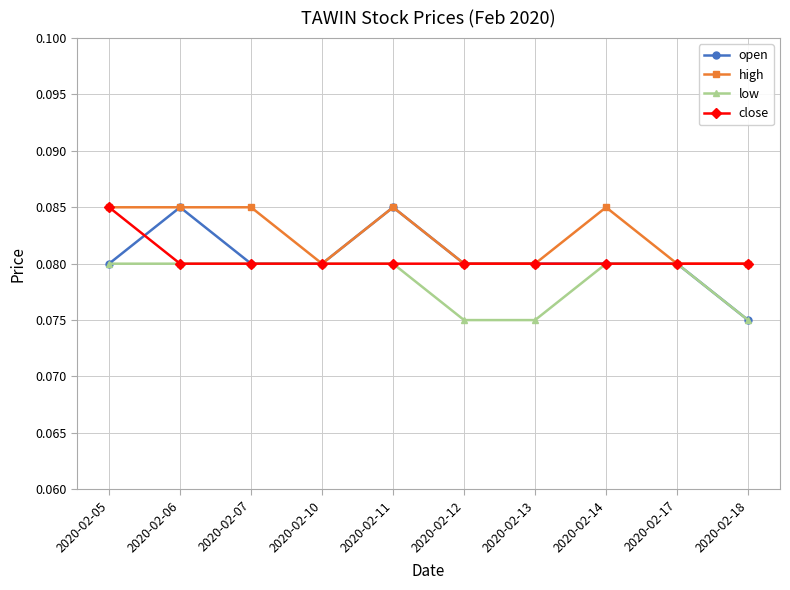

How many high values are between 0 and 1?

10